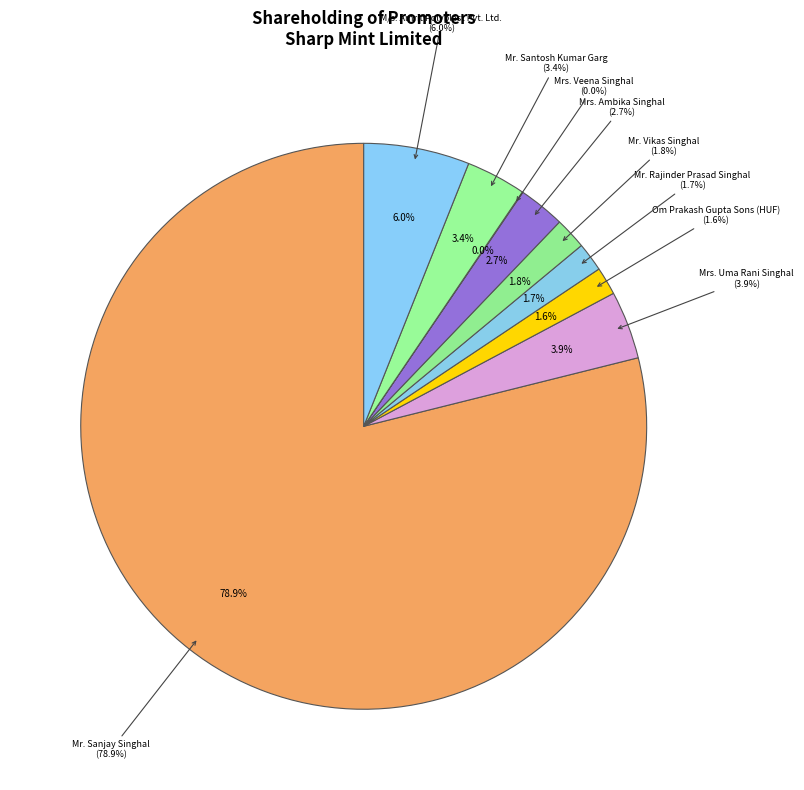

To the nearest percent, what is the difference between the largest and smallest slice percentages?

79%